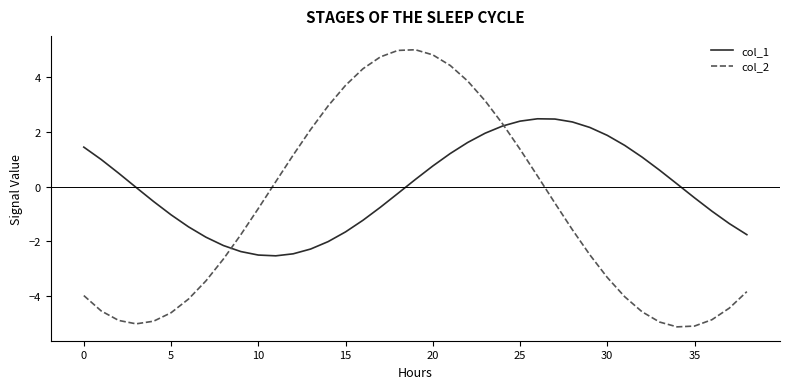

What are all the series names shown in the legend?

col_1, col_2